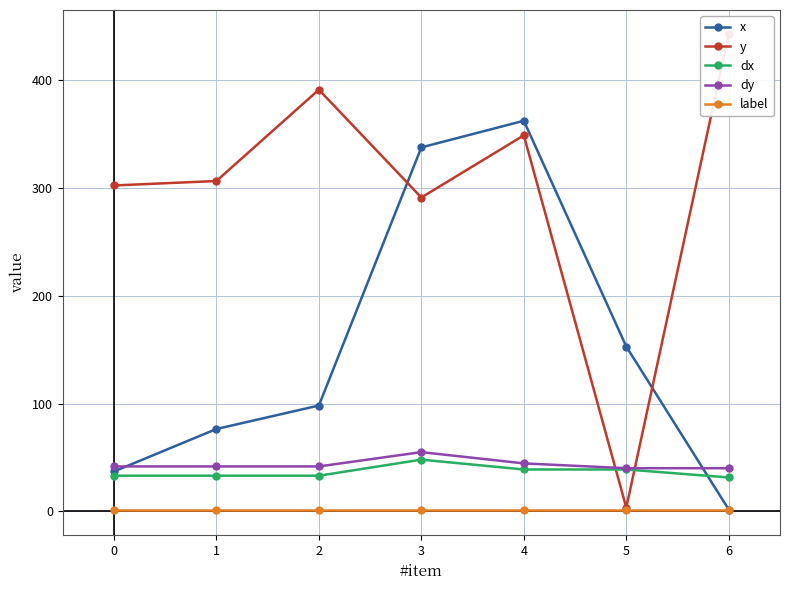

Is the value of x at 3 greater than the value of dx at 2?

Yes